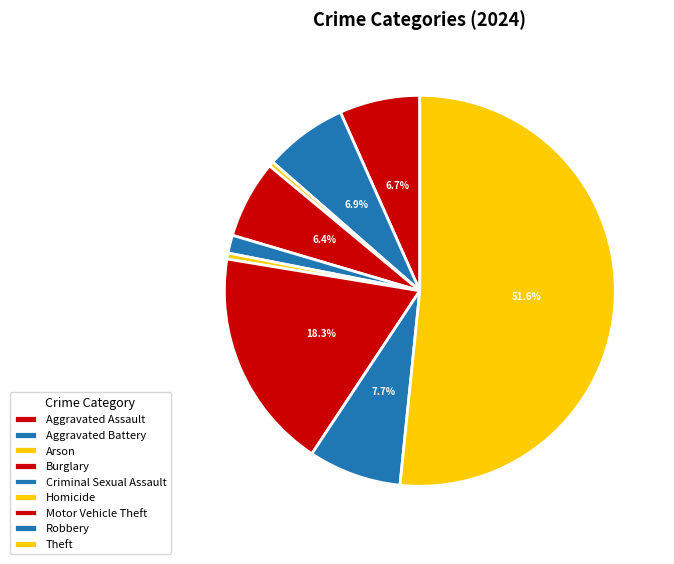

Is it true that Criminal Sexual Assault is 1% of the pie?

True